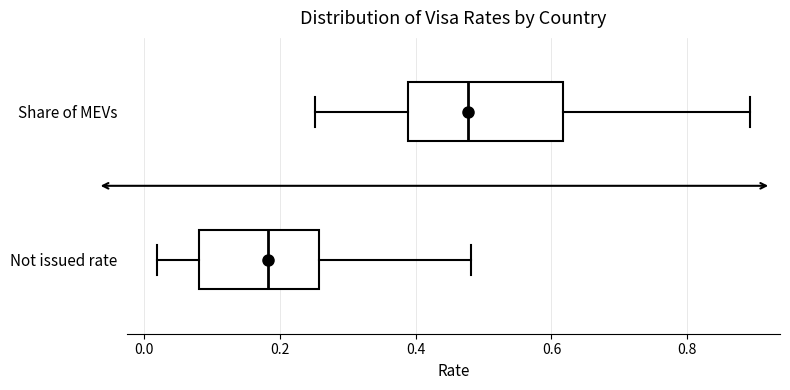

Reading bottom to top, read every box against the x-axis: the position of its median line, the range the box covers, and the ends of its whiskers. The values are not printed on the chart, so give them approximately, as read against the axis.

Not issued rate: median 0.18, box 0.08 to 0.26, whiskers 0.02 to 0.48
Share of MEVs: median 0.48, box 0.38 to 0.62, whiskers 0.26 to 0.90